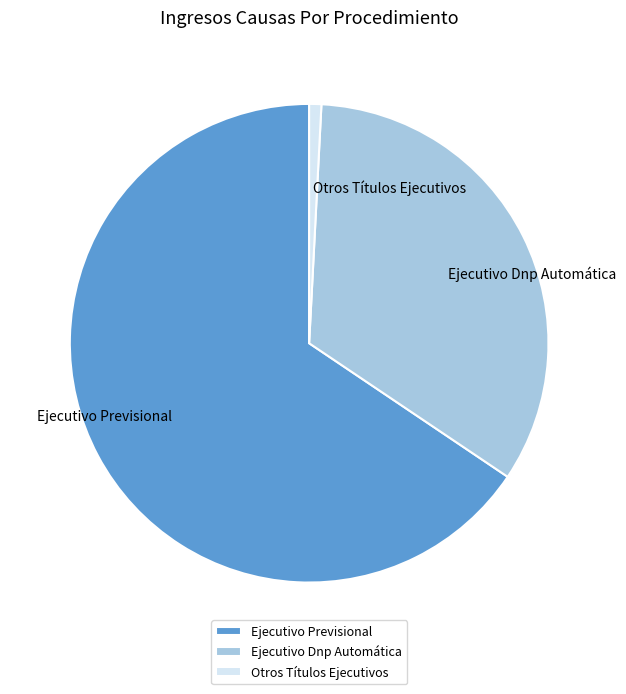

Combined, do Ejecutivo Previsional and Ejecutivo Dnp Automática account for over 50%?

Yes